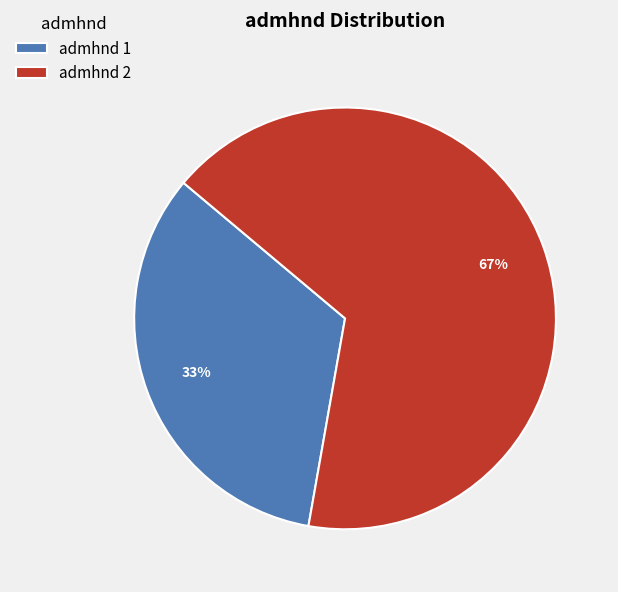

Approximately how many times larger is the value at admhnd 1 compared to admhnd 2?

0.5